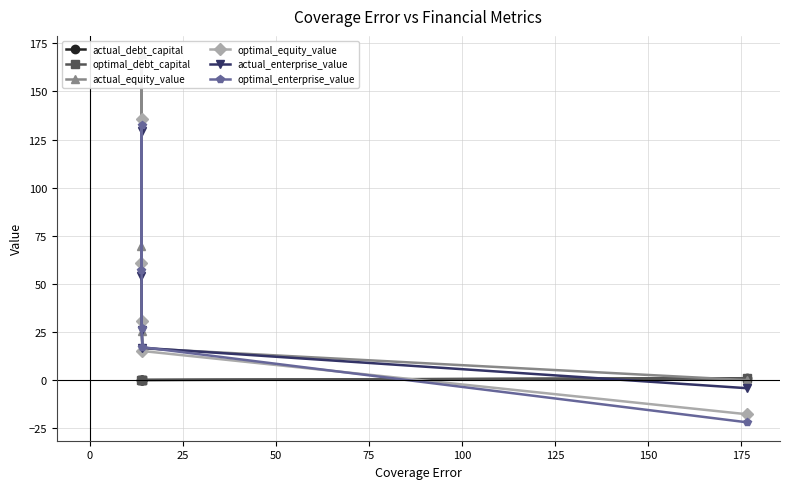

True or false: actual_debt_capital has more than 2 interior local peaks.

False